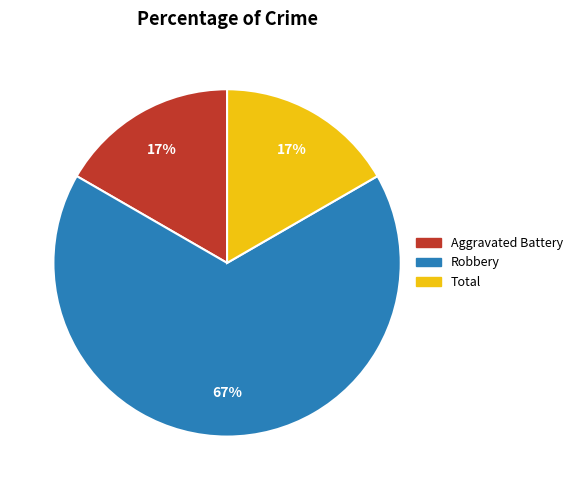

Does Robbery represent more than half of the total?

Yes